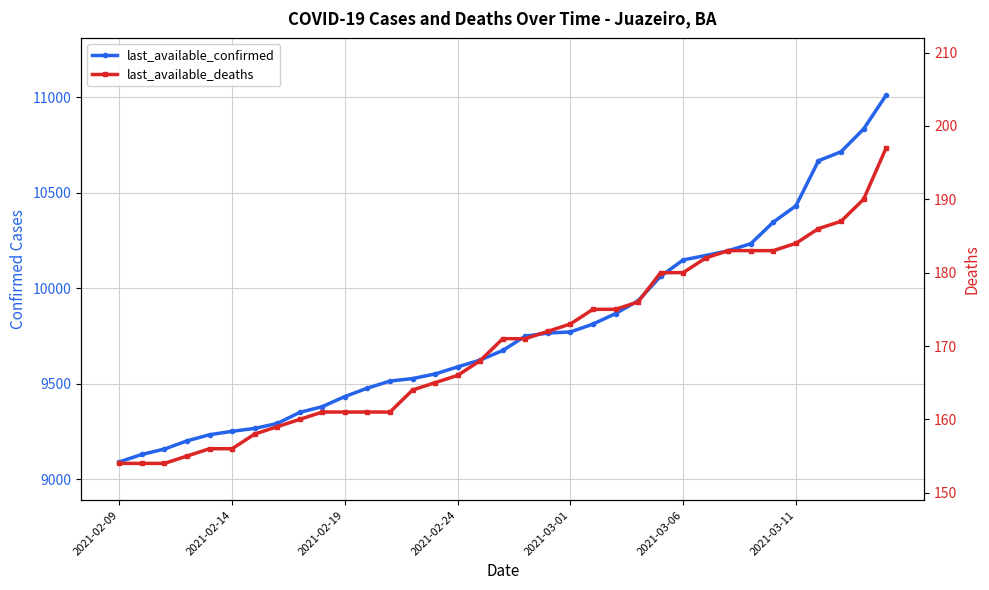

Which has a higher value, 17 or 25?

25